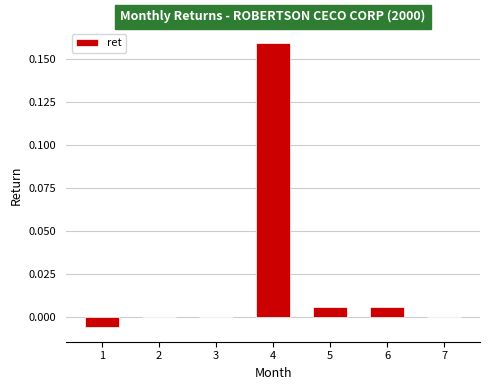

Between 2 and 4, which is larger?

4